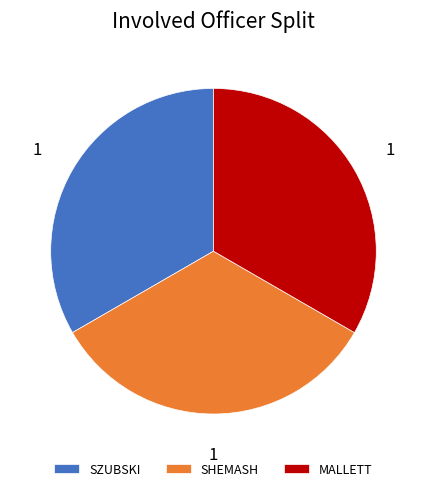

Approximately how many times larger is the value at MALLETT compared to SHEMASH?

1.0